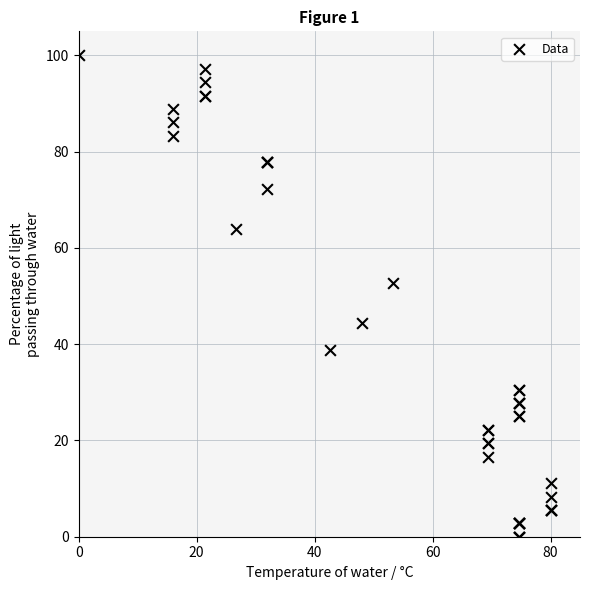

What Y value in the scatter plot is closest to 50?

52.8